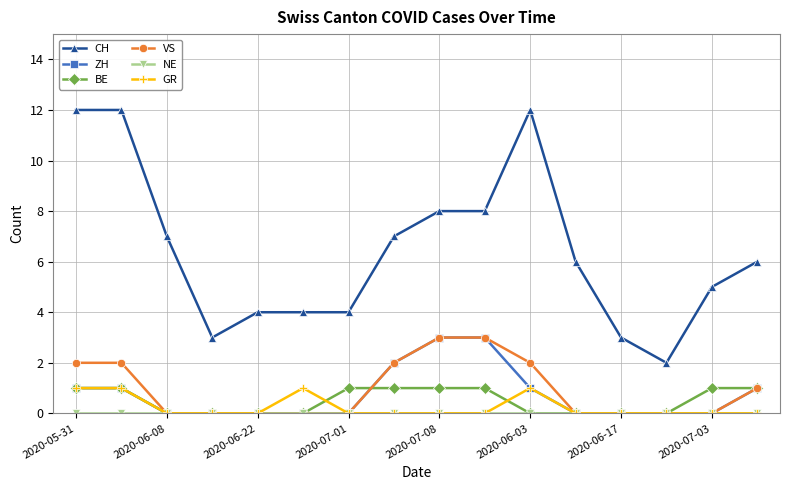

Which series has the widest spread of values?

CH